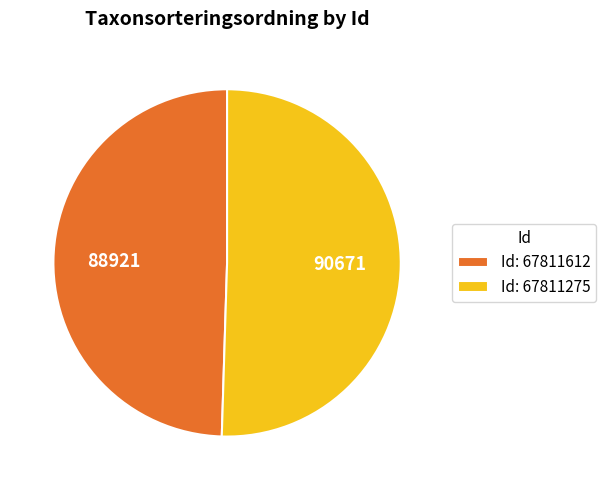

Which has a higher value, Id: 67811275 or Id: 67811612?

Id: 67811275